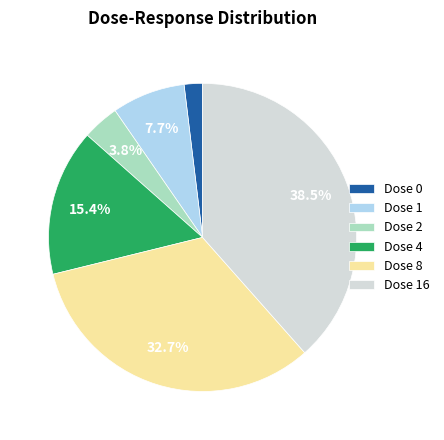

To the nearest percent, what is the difference between the largest and smallest slice percentages?

37%